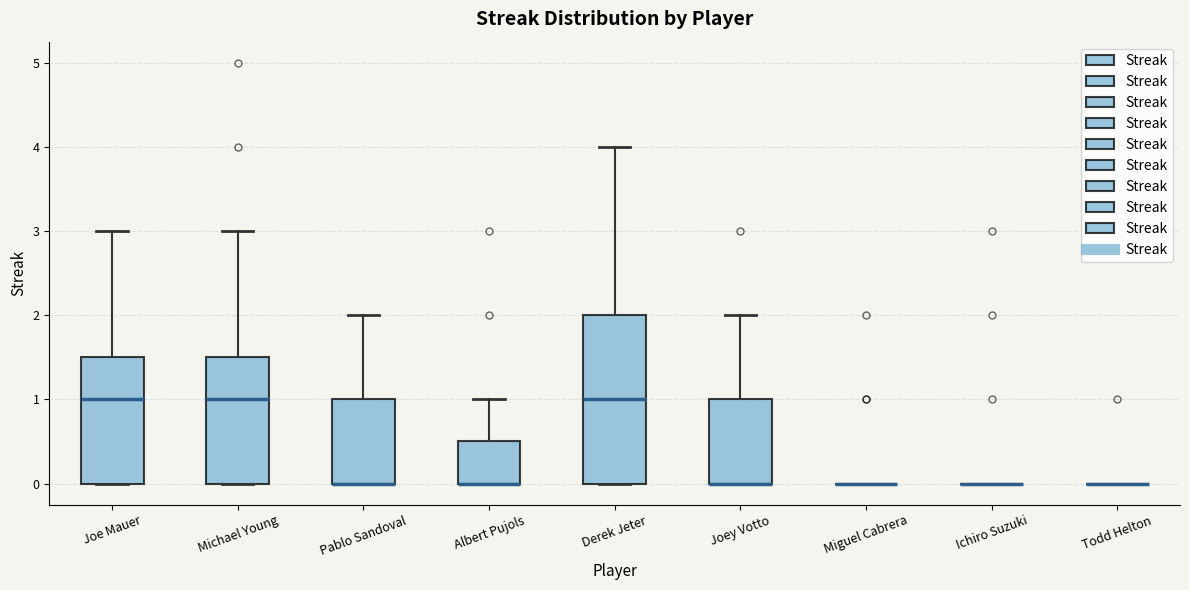

Reading left to right, read every box against the y-axis: the position of its median line, the range the box covers, and the ends of its whiskers. The values are not printed on the chart, so give them approximately, as read against the axis.

Joe Mauer: median 1.0, box 0.0 to 1.5, whiskers 0.0 to 3.0
Michael Young: median 1.0, box 0.0 to 1.5, whiskers 0.0 to 3.0
Pablo Sandoval: median 0.0 (drawn on the box's lower edge), box 0.0 to 1.0, whiskers 0.0 to 2.0
Albert Pujols: median 0.0 (drawn on the box's lower edge), box 0.0 to 0.5, whiskers 0.0 to 1.0
Derek Jeter: median 1.0, box 0.0 to 2.0, whiskers 0.0 to 4.0
Joey Votto: median 0.0 (drawn on the box's lower edge), box 0.0 to 1.0, whiskers 0.0 to 2.0
Miguel Cabrera: box collapsed to a line at 0.0, whiskers 0.0 to 0.0
Ichiro Suzuki: box collapsed to a line at 0.0, whiskers 0.0 to 0.0
Todd Helton: box collapsed to a line at 0.0, whiskers 0.0 to 0.0